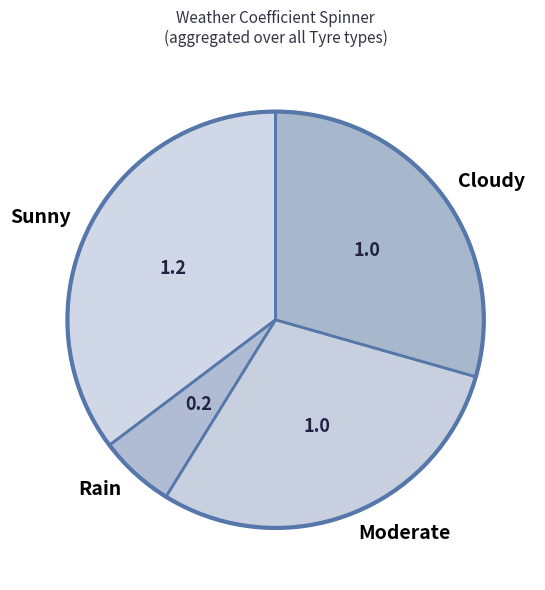

What is the ratio of the value at Cloudy to the value at Moderate?

1.0